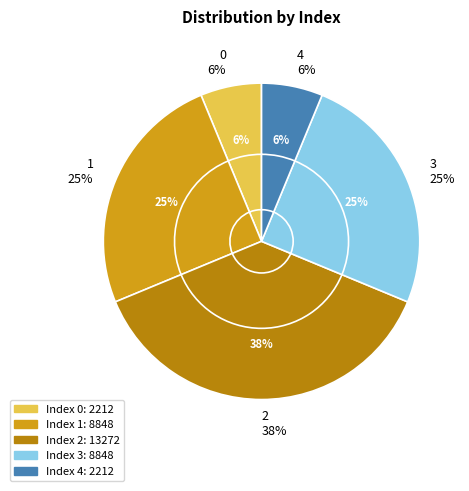

Rank the categories by value from highest to lowest.

2, 1, 3, 0, 4